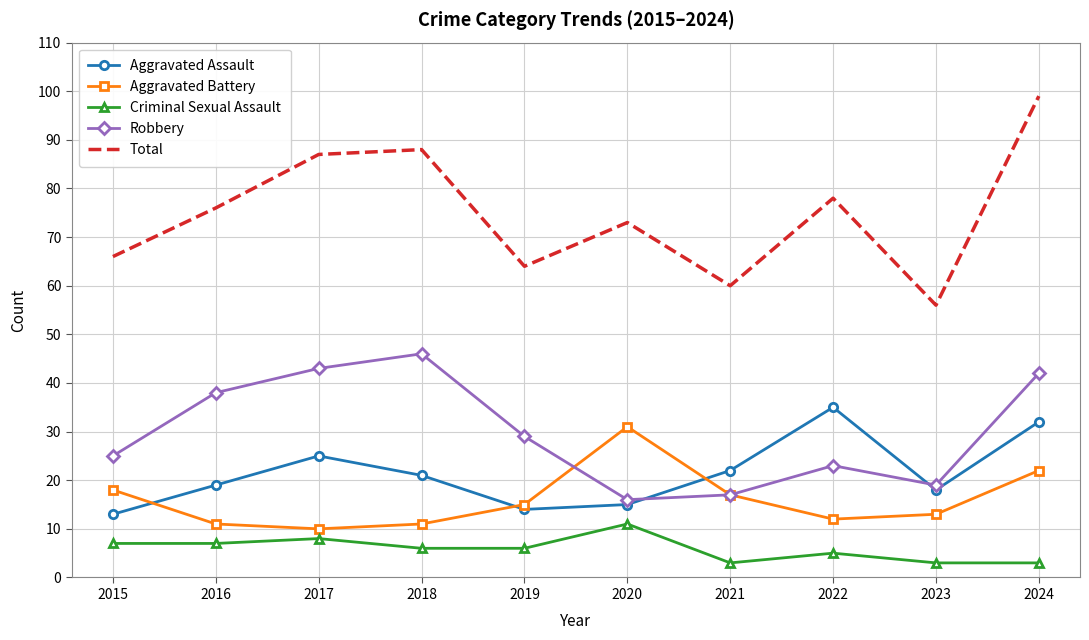

How many series are shown in this chart?

5